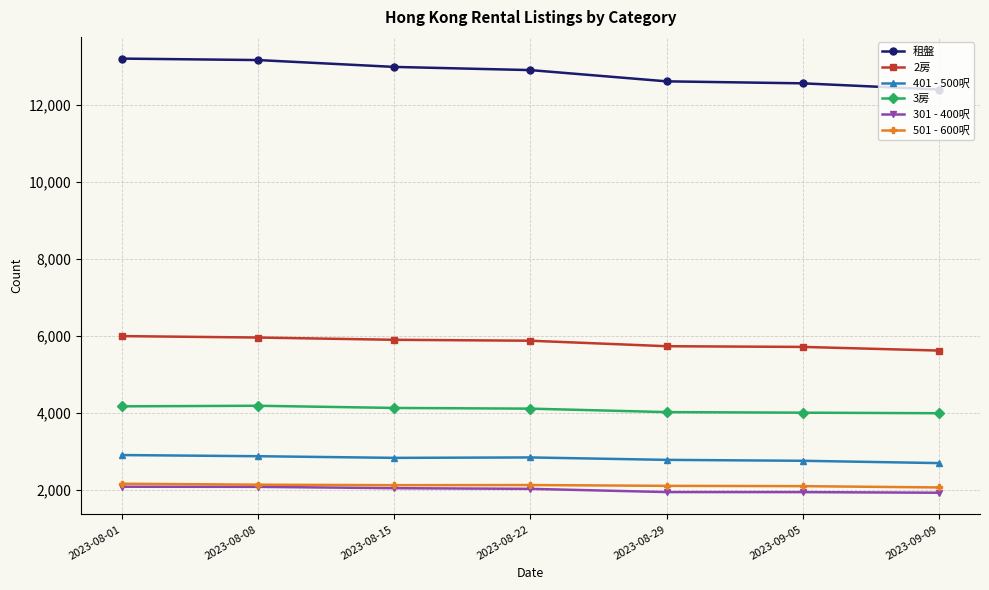

True or false: 租盤 and 401 - 500呎 cross at least once.

False